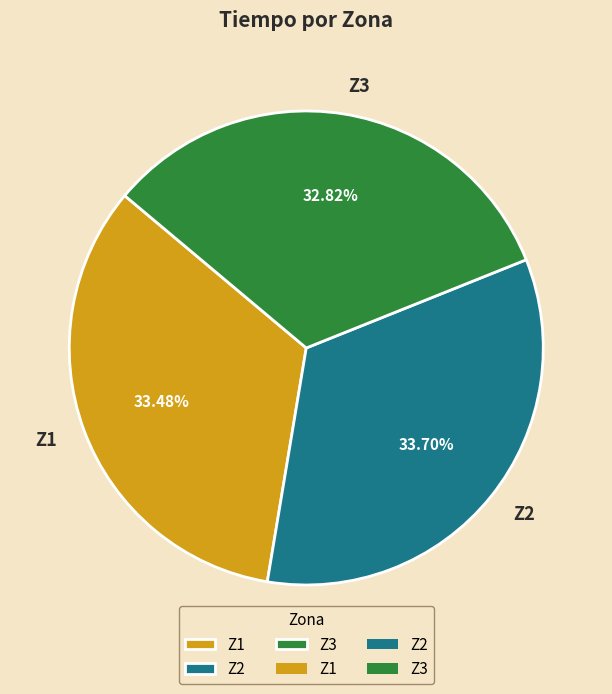

Approximately how many times larger is the value at Z1 compared to Z2?

1.0